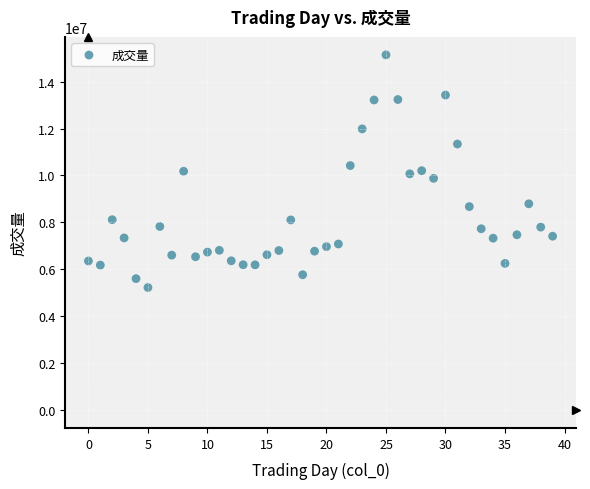

What is the range of Y values (max minus min)?

9912908